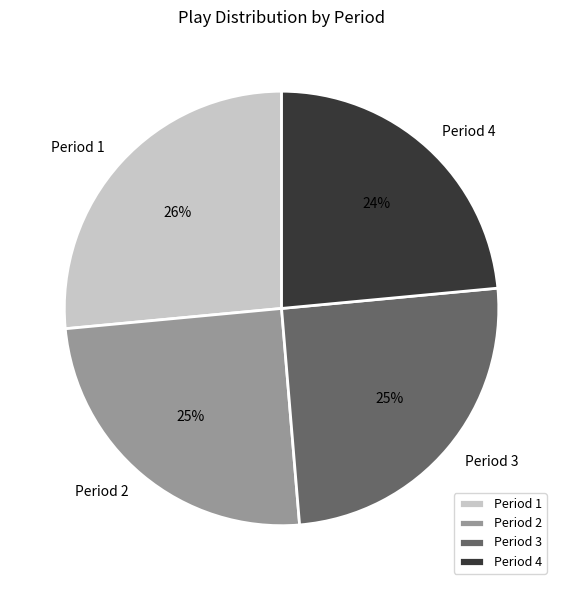

To the nearest percent, what is the average slice percentage?

25%